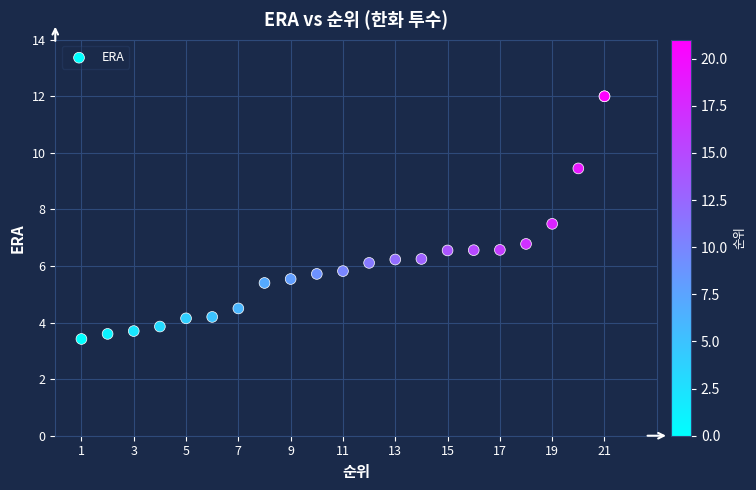

What Y value in the scatter plot is closest to 7?

6.8